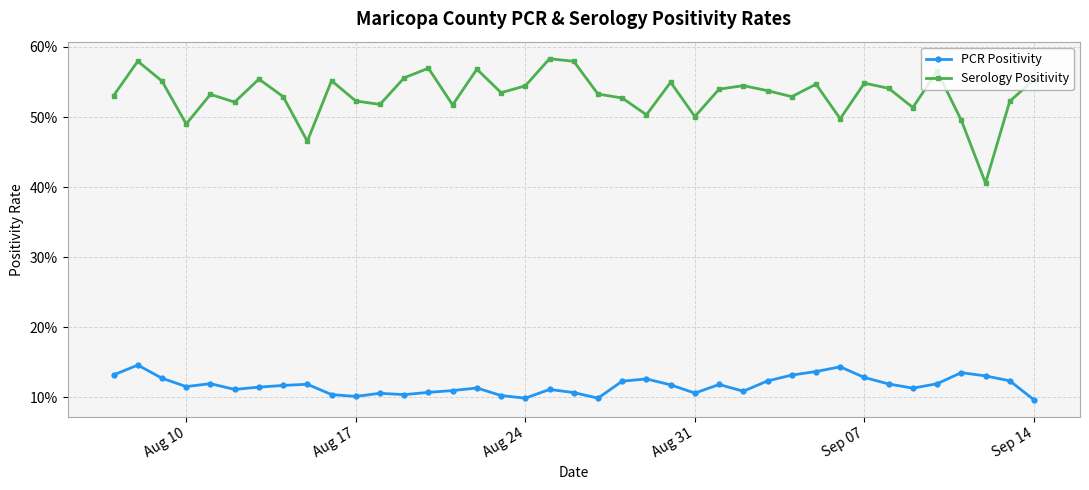

What are all the series names shown in the legend?

PCR Positivity, Serology Positivity